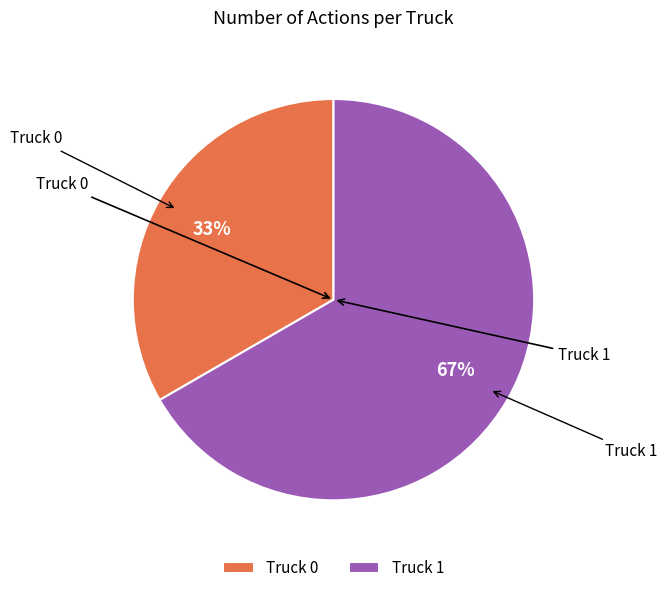

Which category has the biggest portion of the pie?

Truck 1